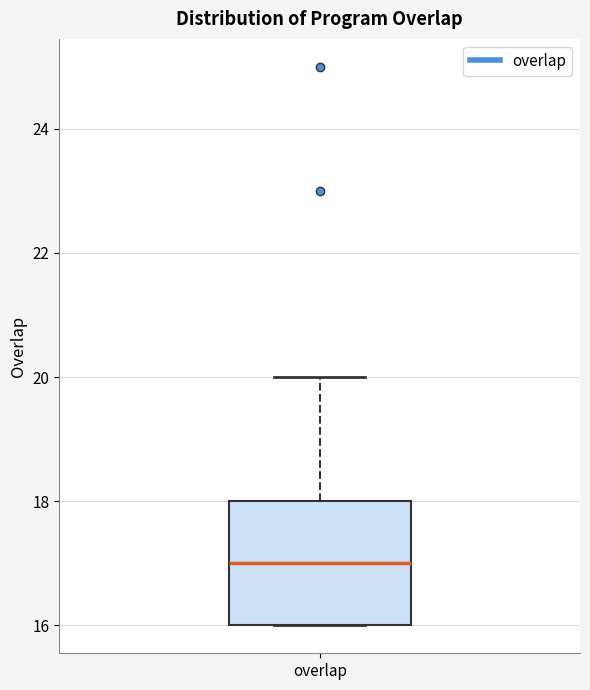

Where is the lower edge of the box for overlap on the y-axis? The values are not printed on the chart, so give them approximately, as read against the axis.

16